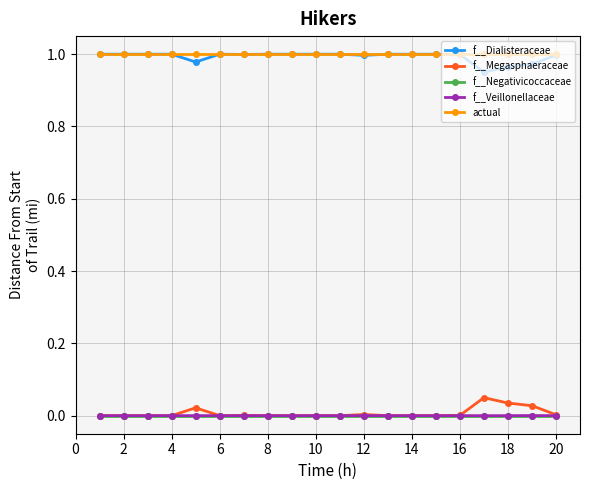

True or false: f__Dialisteraceae and f__Negativicoccaceae intersect in this chart.

False